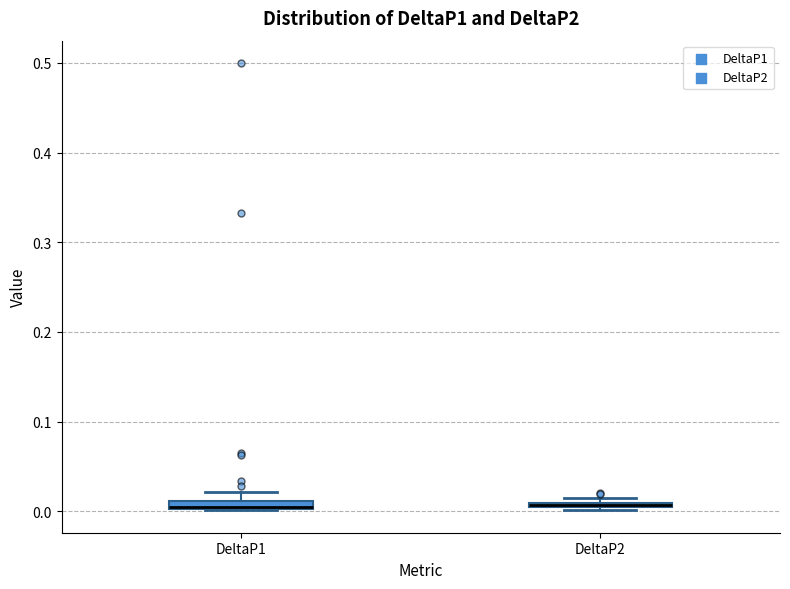

Where is the lower edge of the box for DeltaP1 on the y-axis? The values are not printed on the chart, so give them approximately, as read against the axis.

0.00